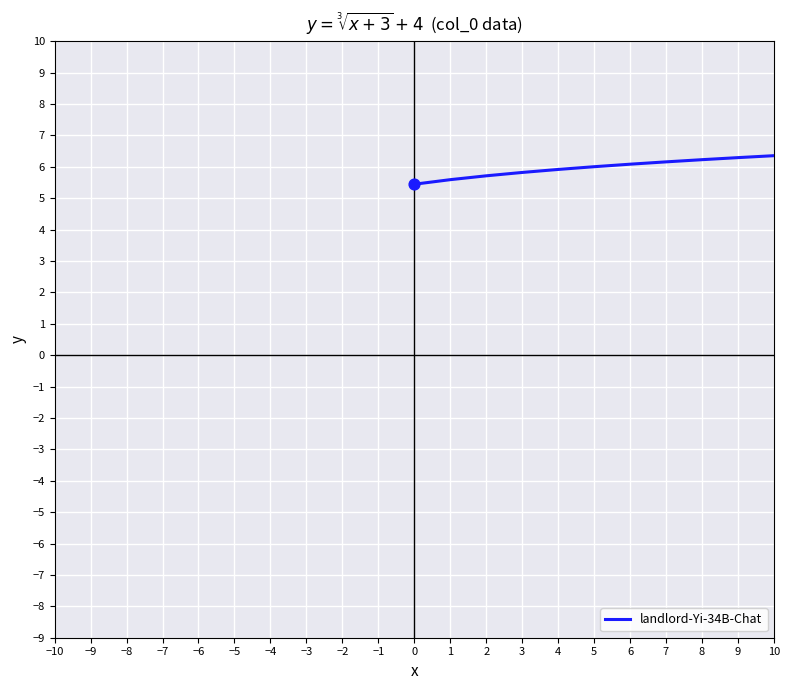

What is the difference between the maximum and minimum values?

1.3